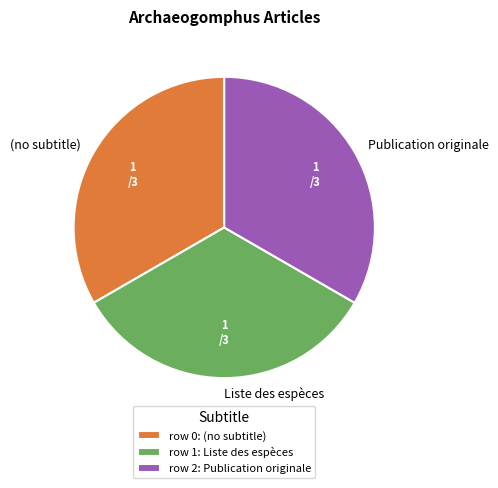

Is there any slice that represents more than half of the pie?

No